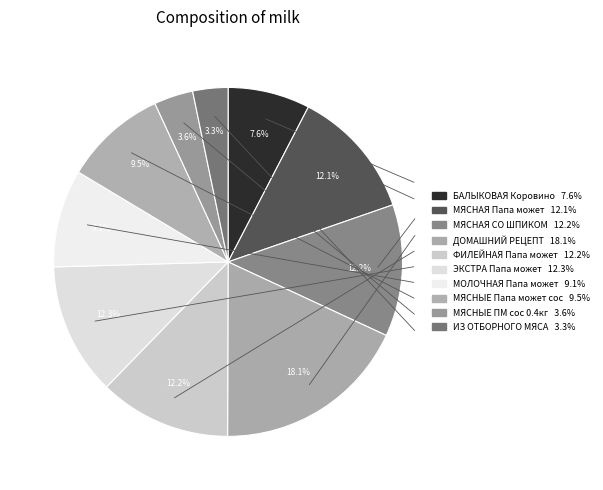

Does any single category account for the majority?

No